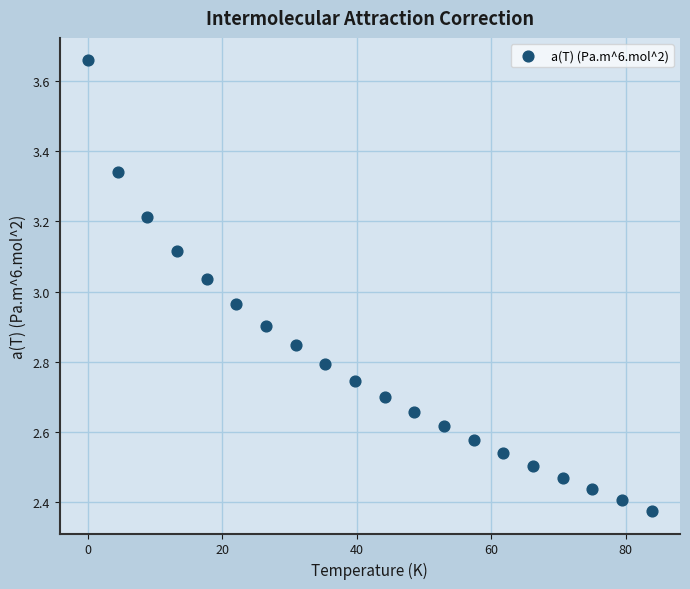

What is the range of Y values (max minus min)?

1.3